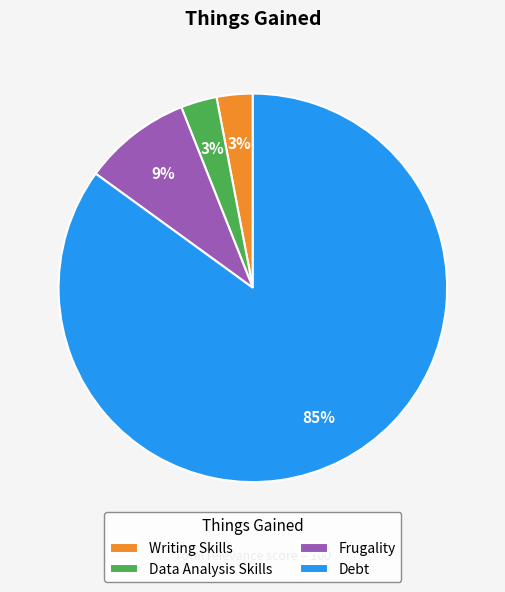

Count the number of slices in the pie.

4